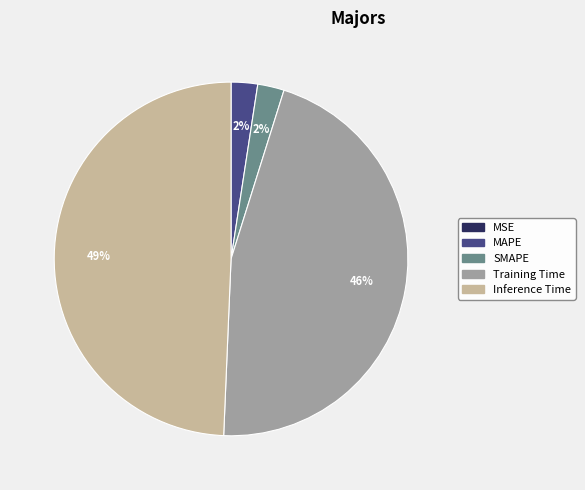

To the nearest percent, what is the difference between the MAPE and Inference Time slice percentages?

47%